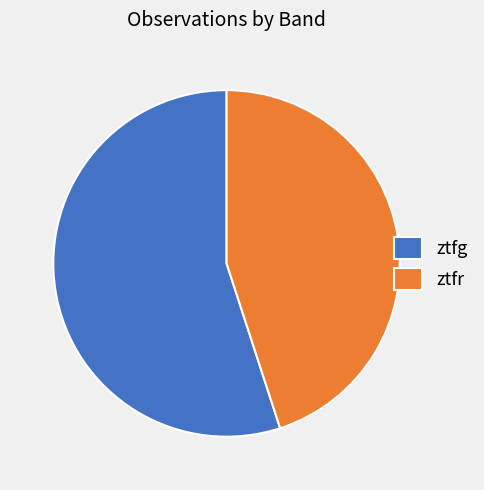

True or false: ztfg accounts for 48% of the total.

False